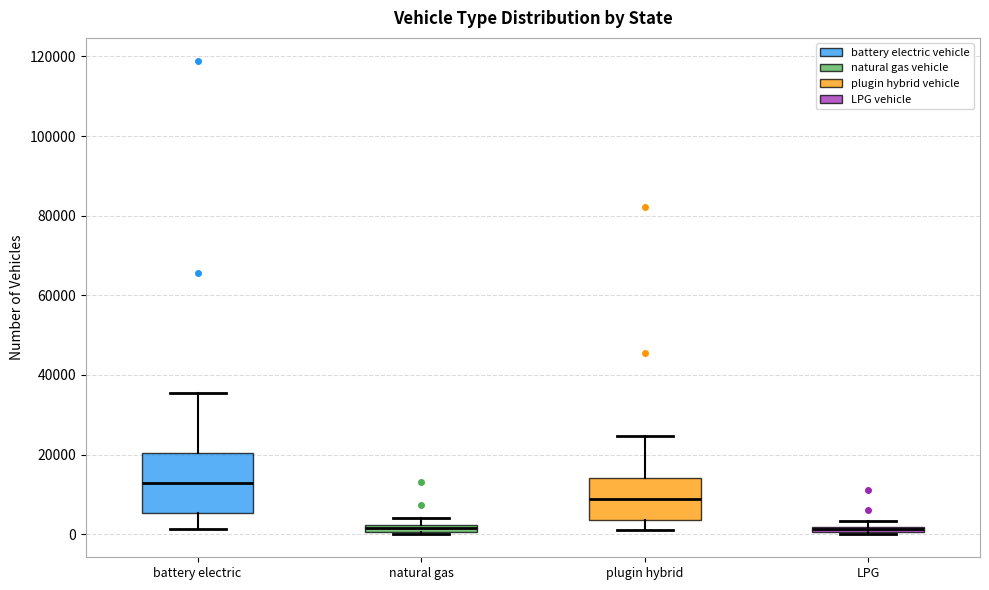

Which box is the tallest, from its lower edge to its upper edge?

battery electric